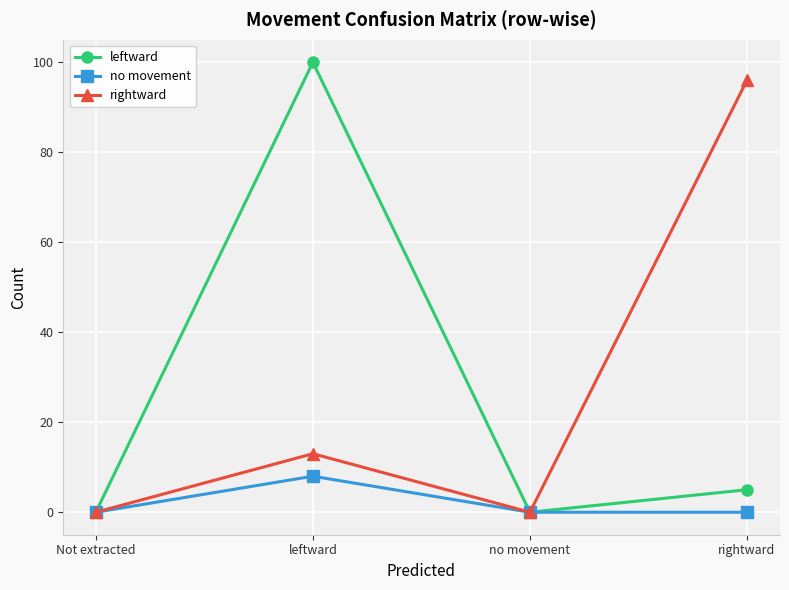

Where is the first local maximum for no movement?

leftward